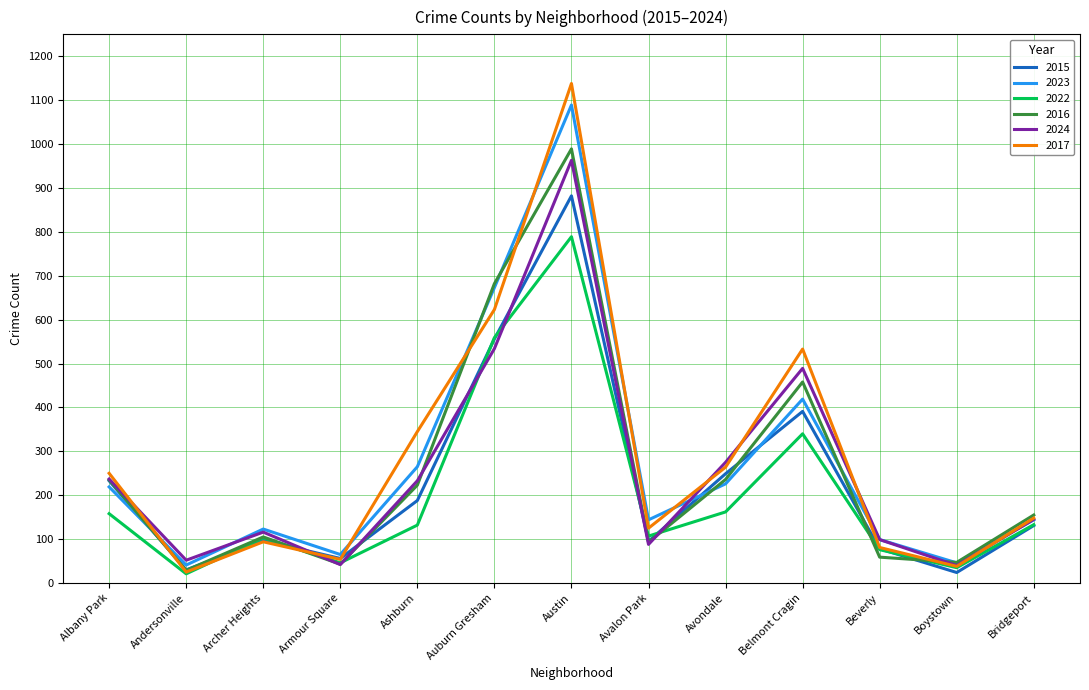

What is the maximum value shown in the chart?

1138